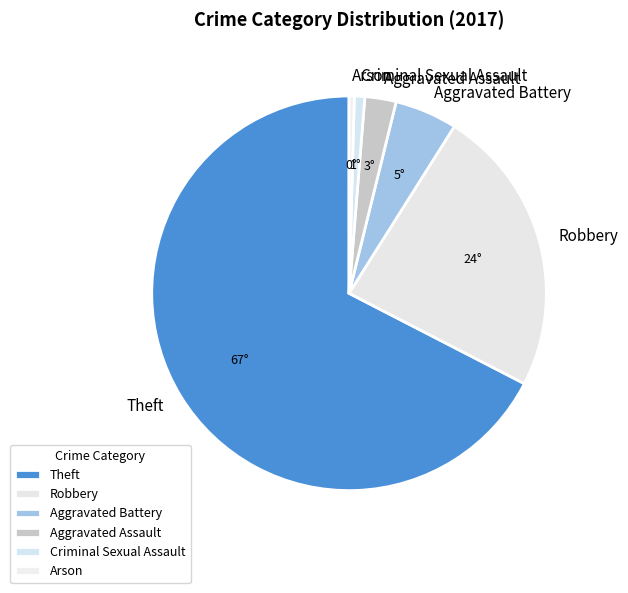

Between Criminal Sexual Assault and Aggravated Assault, which is larger?

Aggravated Assault